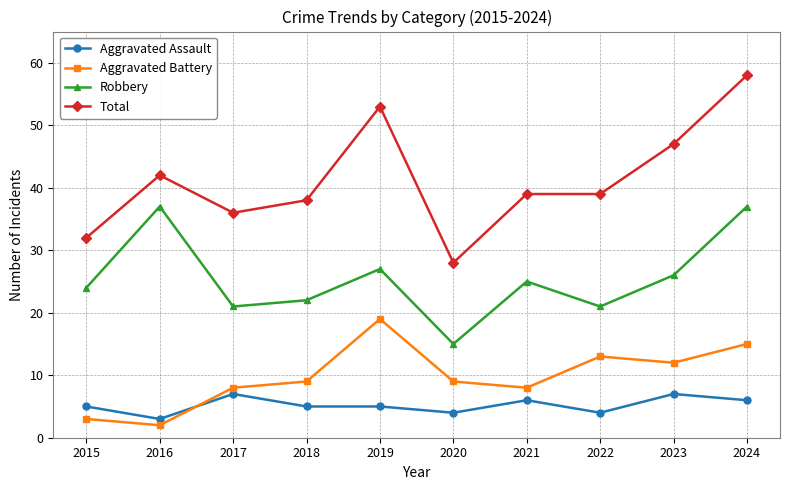

What is the difference between the highest and lowest values at 2019?

48